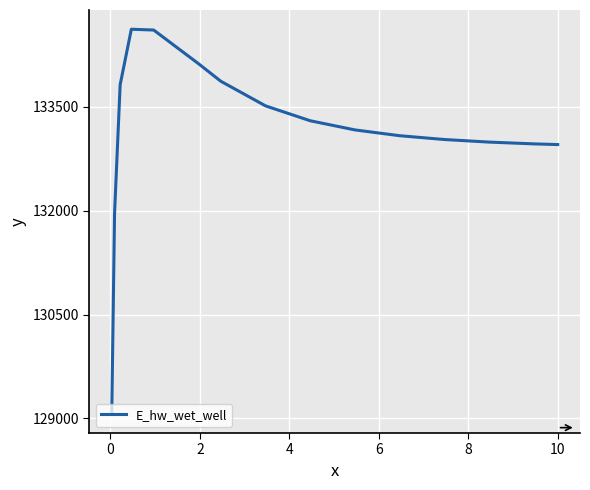

What is the difference between the maximum and minimum values?

5552.6